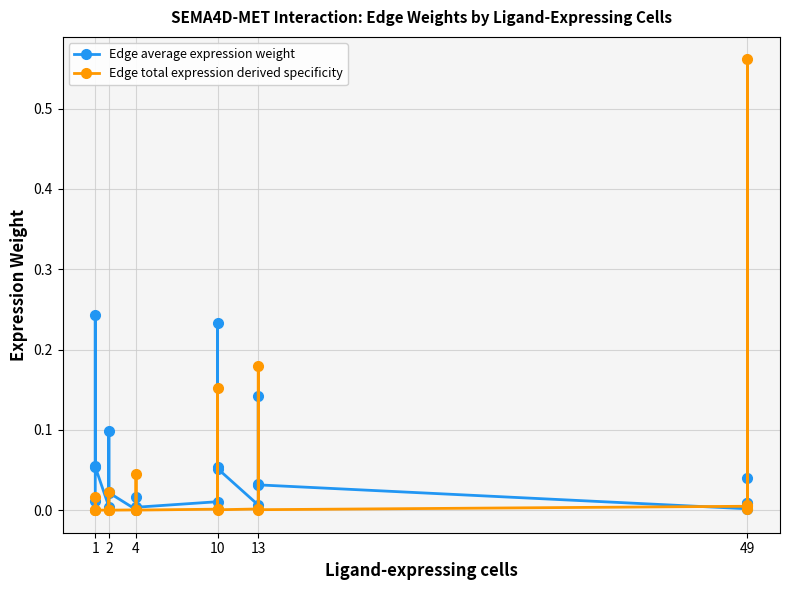

What is the difference between the maximum and minimum values in the Edge total expression derived specificity series?

0.6